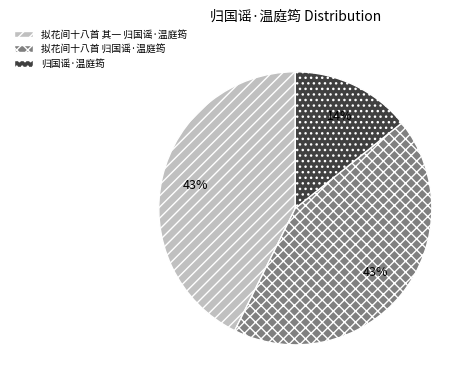

To the nearest percent, what percentage of the pie is 拟花间十八首 其一 归国谣·温庭筠?

43%